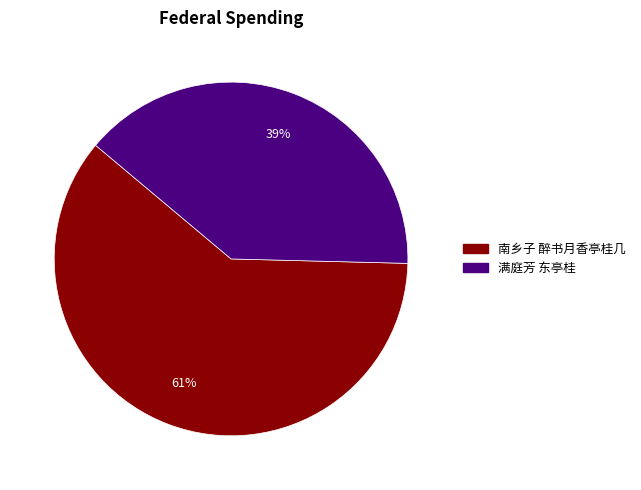

To the nearest percent, what percentage of the pie is 满庭芳 东亭桂?

39%